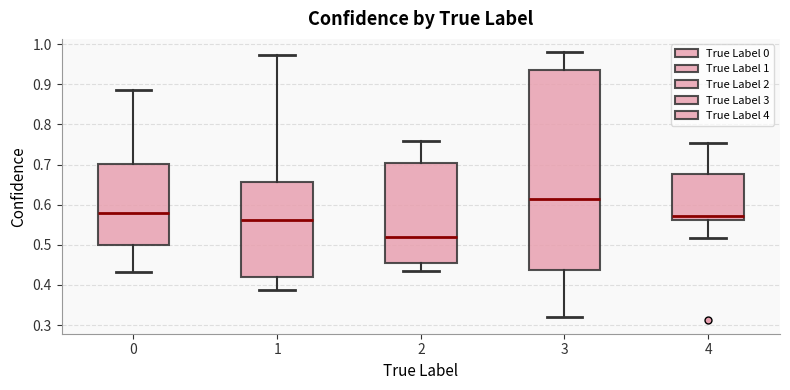

Reading left to right, read every box against the y-axis: the position of its median line, the range the box covers, and the ends of its whiskers. The values are not printed on the chart, so give them approximately, as read against the axis.

0: median 0.58, box 0.50 to 0.70, whiskers 0.43 to 0.89
1: median 0.56, box 0.42 to 0.66, whiskers 0.39 to 0.97
2: median 0.52, box 0.45 to 0.70, whiskers 0.43 to 0.76
3: median 0.61, box 0.44 to 0.94, whiskers 0.32 to 0.98
4: median 0.57, box 0.56 to 0.68, whiskers 0.52 to 0.75